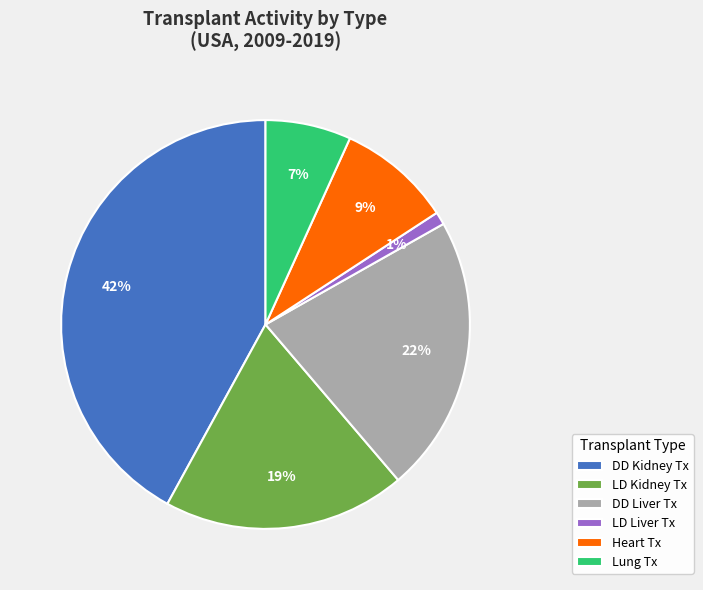

The LD Liver Tx slice represents 1% of the pie. True or false?

True